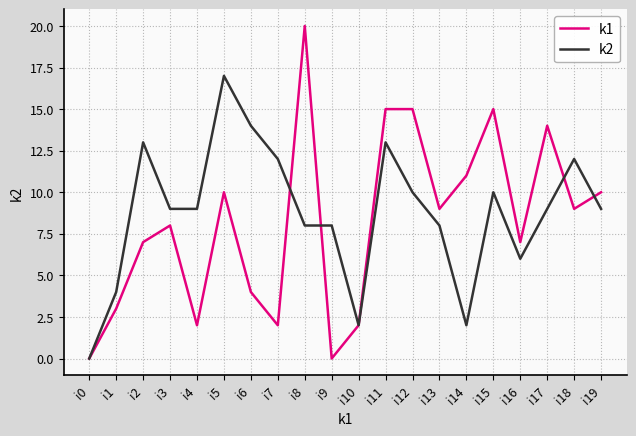

True or false: k2 has more than 2 points higher than both neighbors.

True